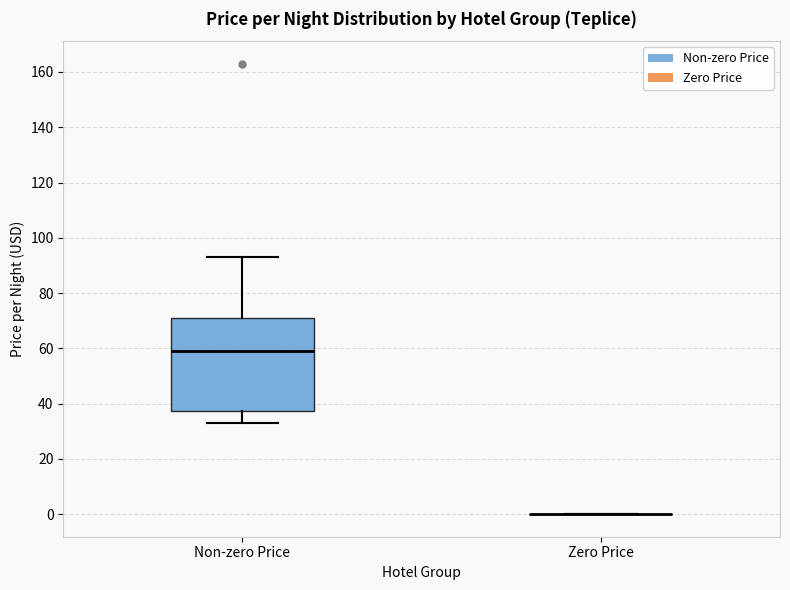

Which box is the tallest, from its lower edge to its upper edge?

Non-zero Price